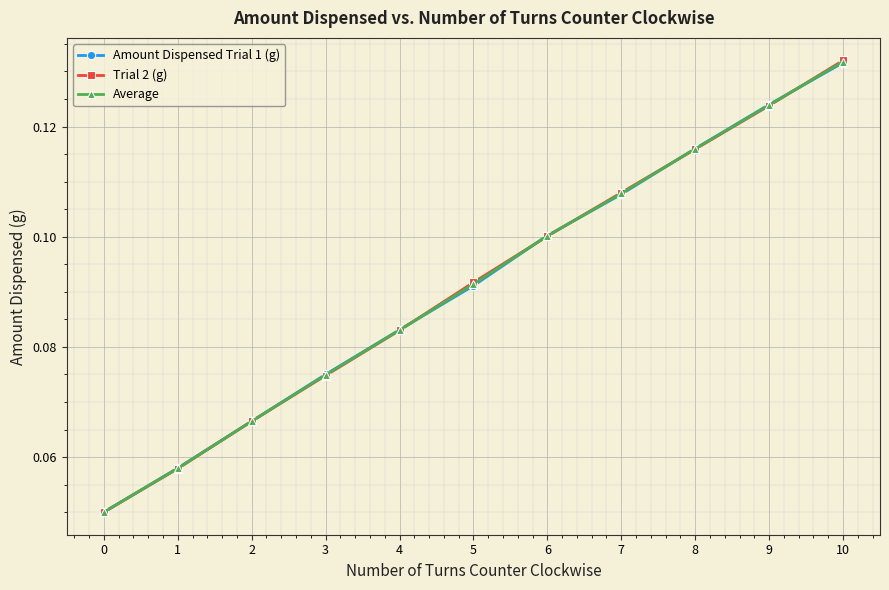

Which category has the highest value in the Trial 2 (g) series?

10